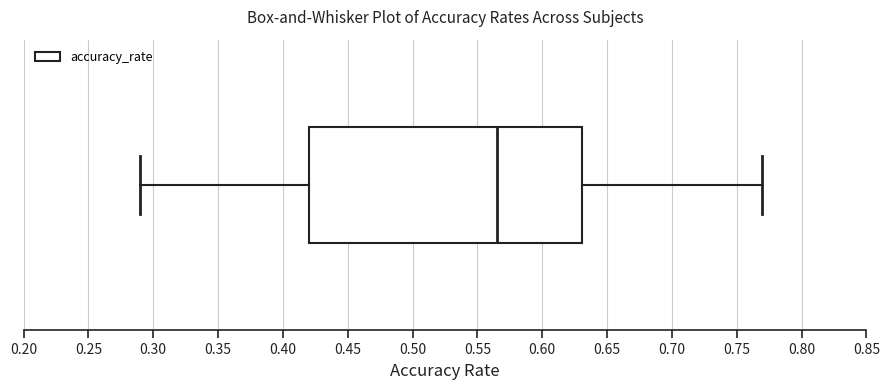

Where does the right whisker of the box end on the x-axis? The values are not printed on the chart, so give them approximately, as read against the axis.

0.770